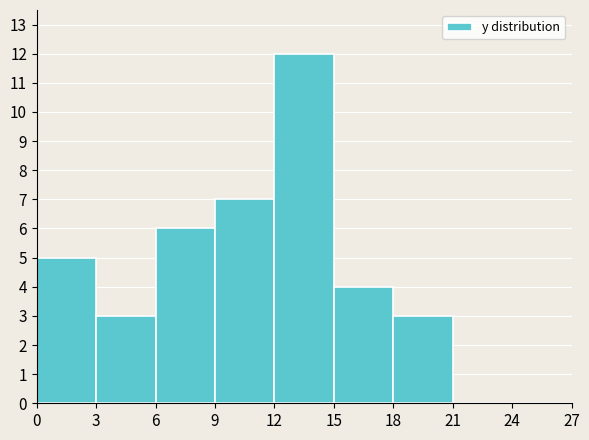

Reading left to right, transcribe this chart: for each bar, give the range it covers on the x-axis and its height. The values are not printed on the chart, so give them approximately, as read against the axis.

0 to 3: 5
3 to 6: 3
6 to 9: 6
9 to 12: 7
12 to 15: 12
15 to 18: 4
18 to 21: 3
21 to 24: 0
24 to 27: 0